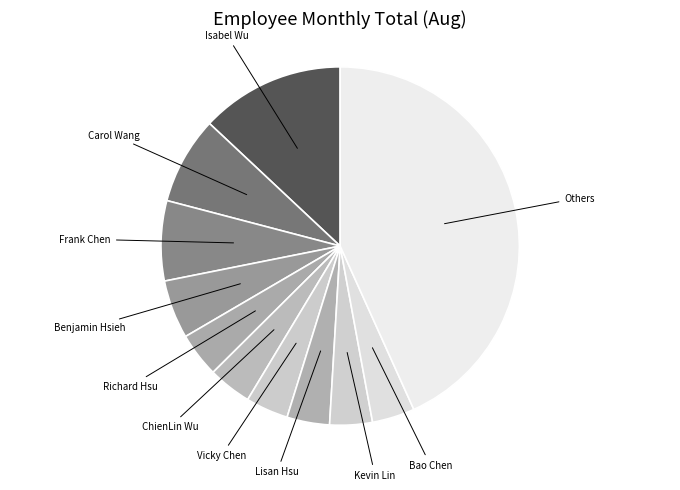

Approximately how many times larger is the value at Carol Wang compared to Frank Chen?

1.1